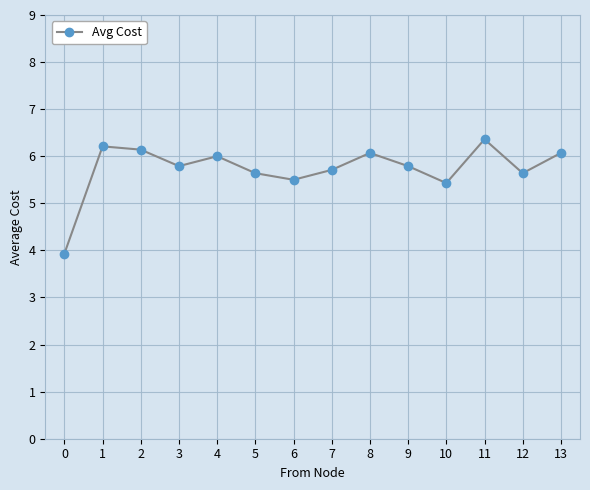

What is the difference between the maximum and minimum values?

2.4